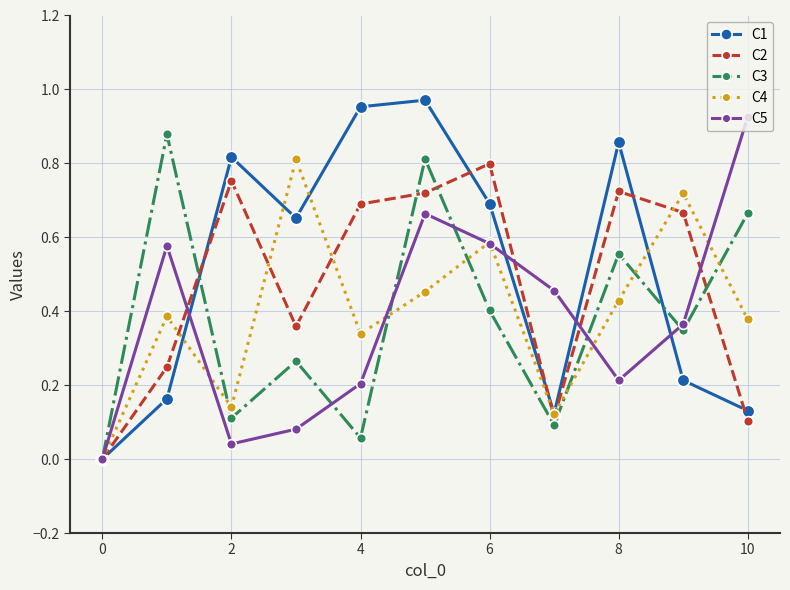

In C5, how many points are lower than both neighbors (excluding endpoints)?

2